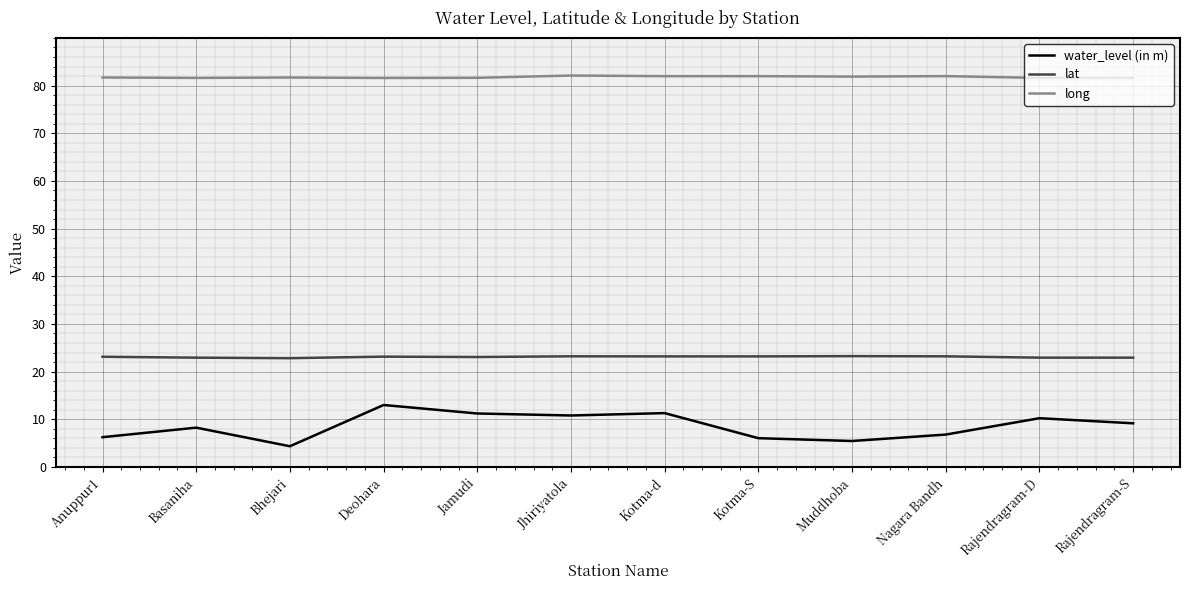

Rank the series by their average value, from highest to lowest.

long, lat, water_level (in m)